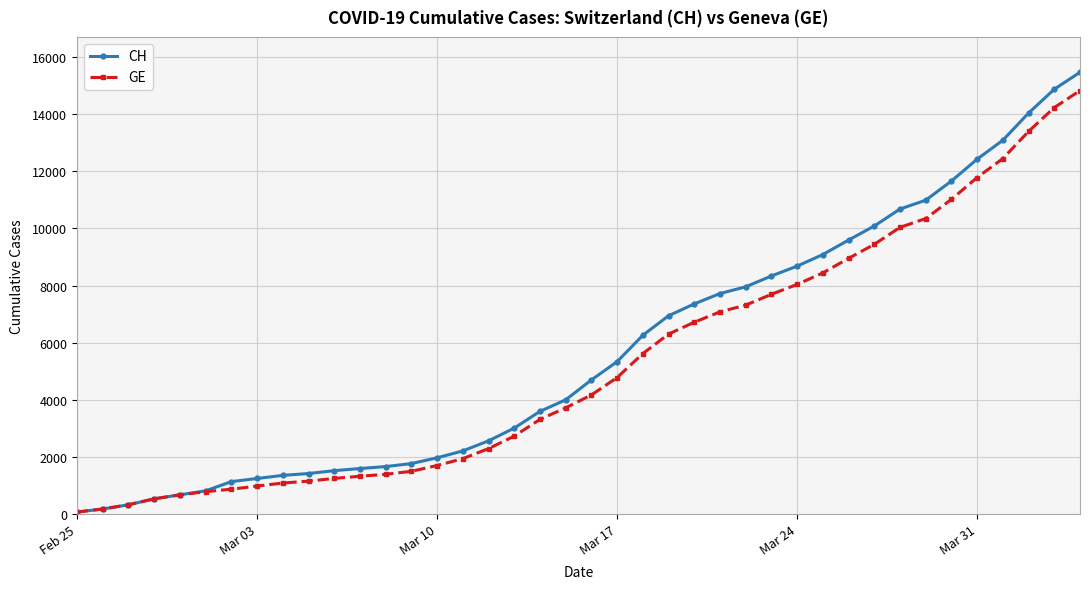

What is the maximum value for GE?

14828